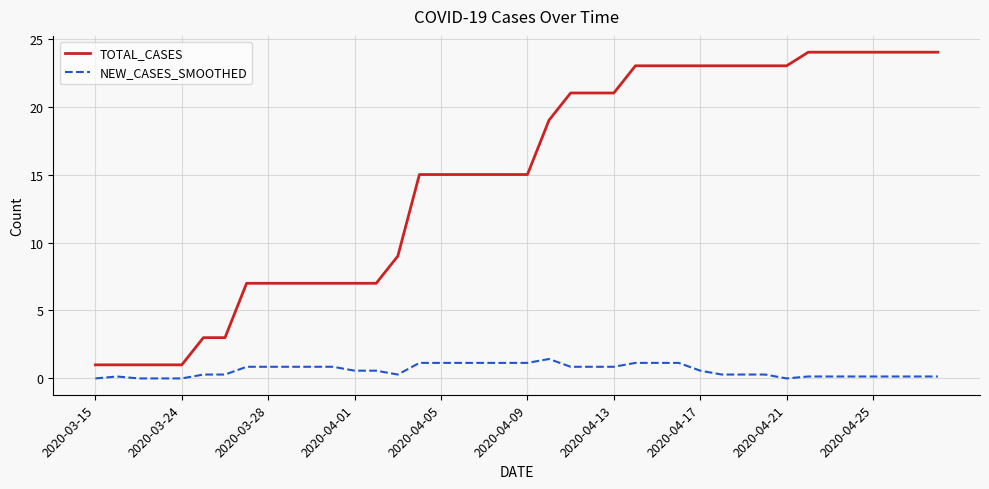

What is the maximum value for NEW_CASES_SMOOTHED?

1.4